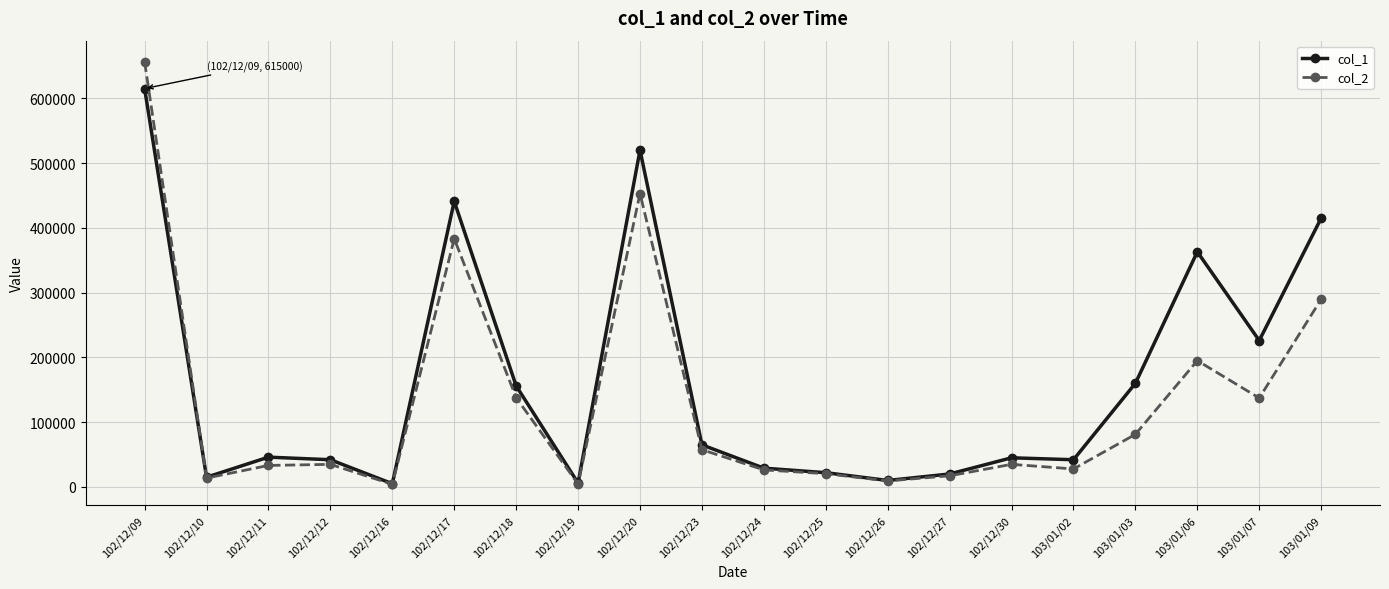

Rank the series at 103/01/06 from highest to lowest value.

col_1, col_2